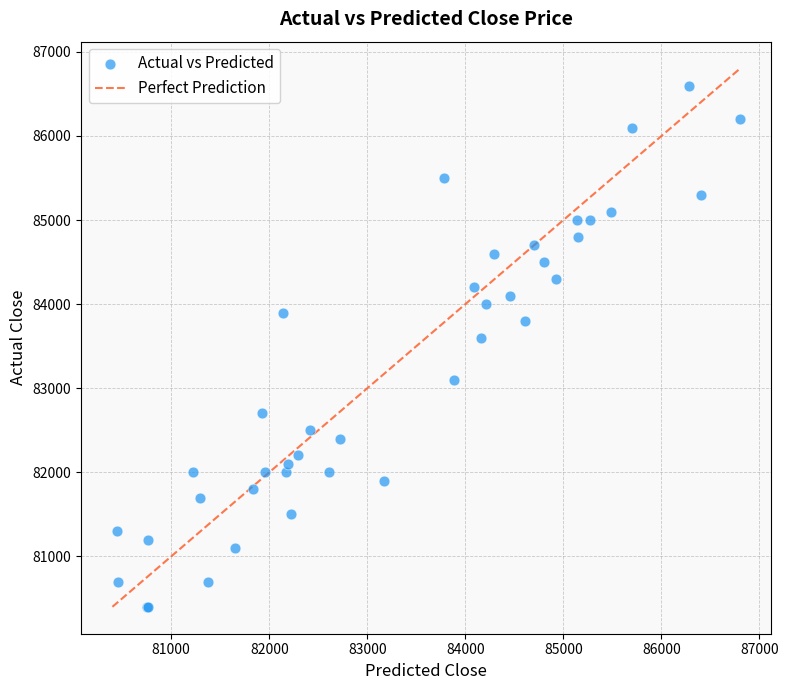

What Y value in the scatter plot is closest to 83500?

83600.0